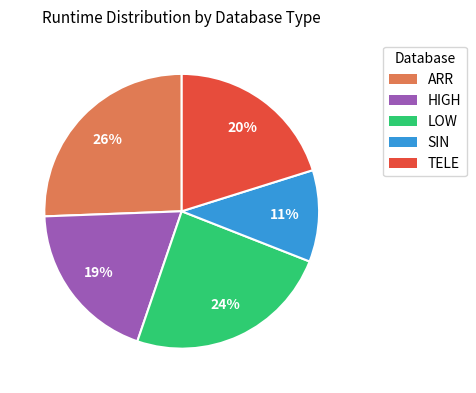

Do HIGH and SIN together represent more than half of the pie?

No